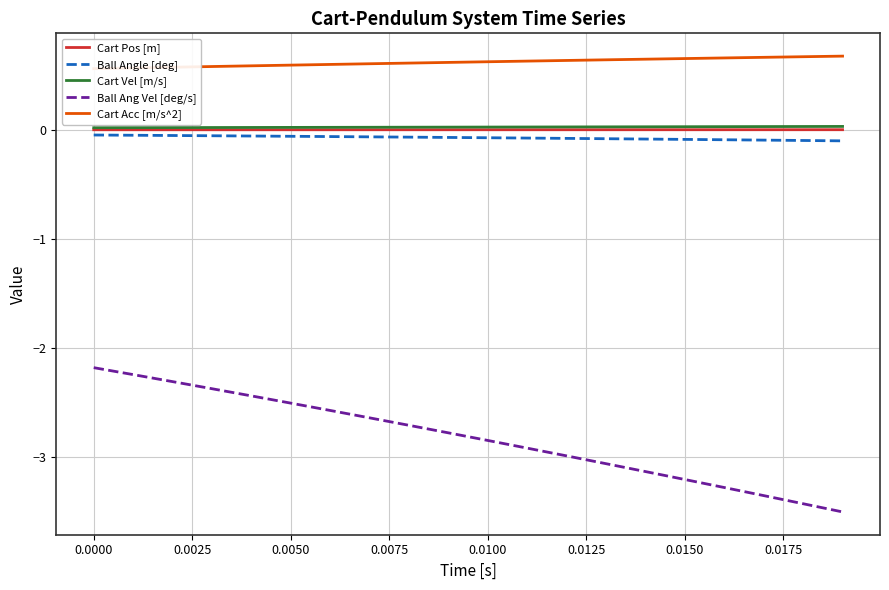

True or false: Ball Ang Vel [deg/s] and Ball Angle [deg] cross at least once.

False